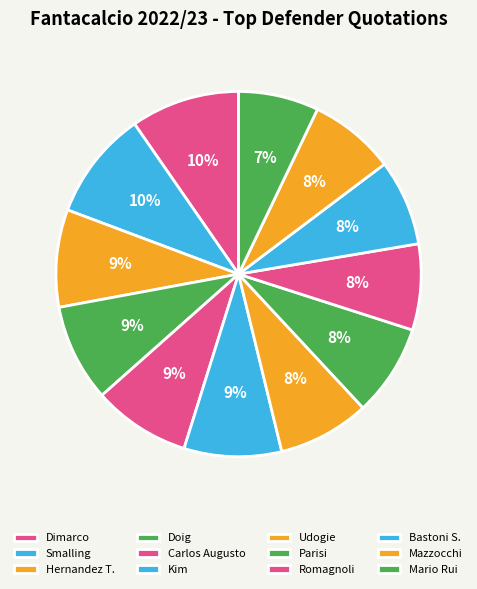

Approximately how many times larger is the value at Kim compared to Carlos Augusto?

1.0